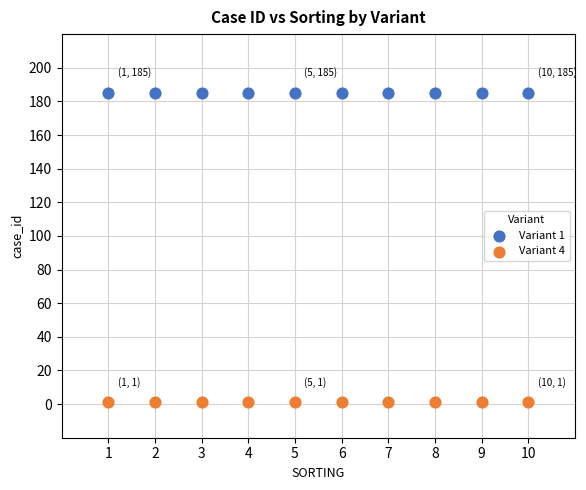

Which series contains the lowest Y value?

Variant 4